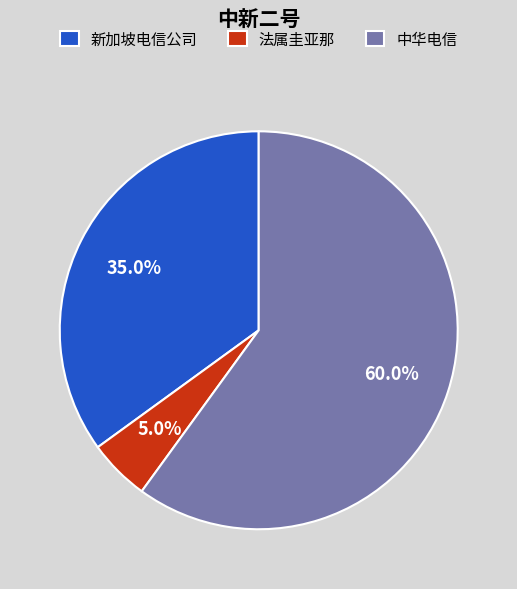

How many segments does this pie chart have?

3